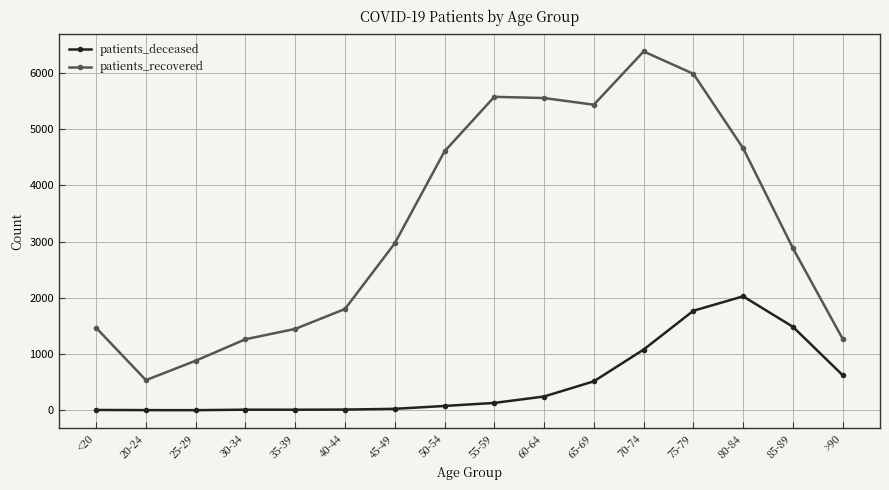

What is the total value across all series at 45-49?

2994